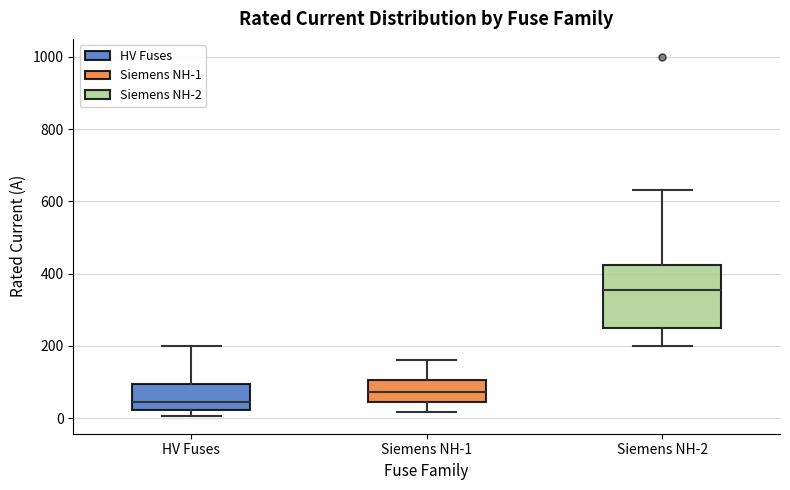

Where is the upper edge of the box for HV Fuses on the y-axis? The values are not printed on the chart, so give them approximately, as read against the axis.

100